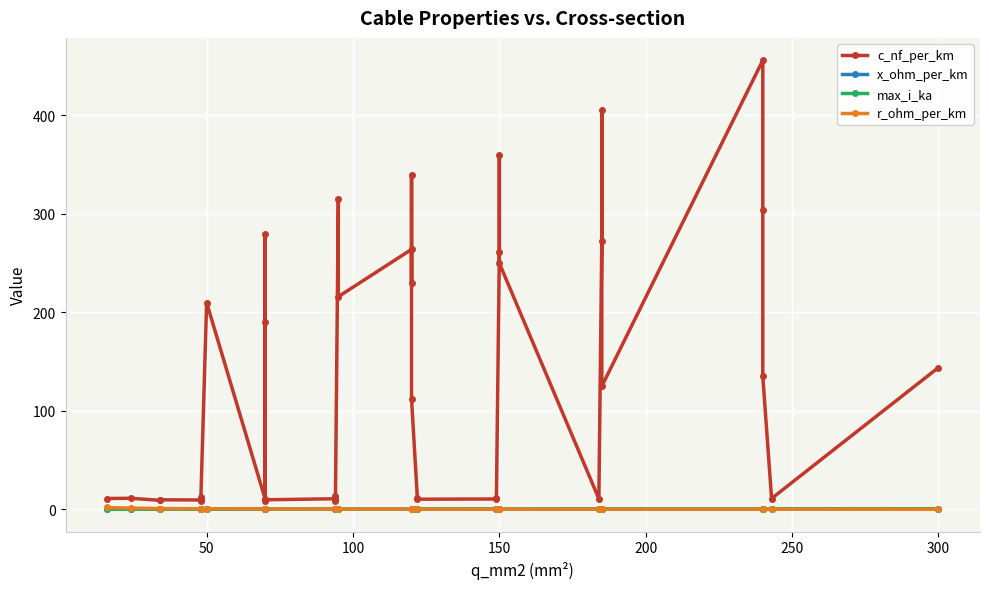

Does the chart display data point markers on the line(s)?

Yes